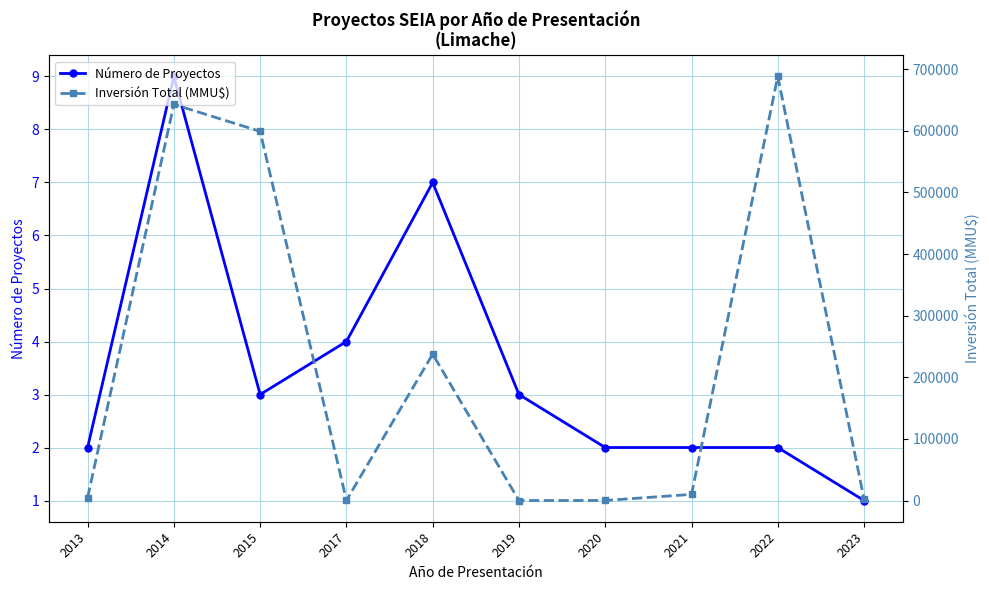

What is the value of the Número de Proyectos point at the 10th from the left?

1